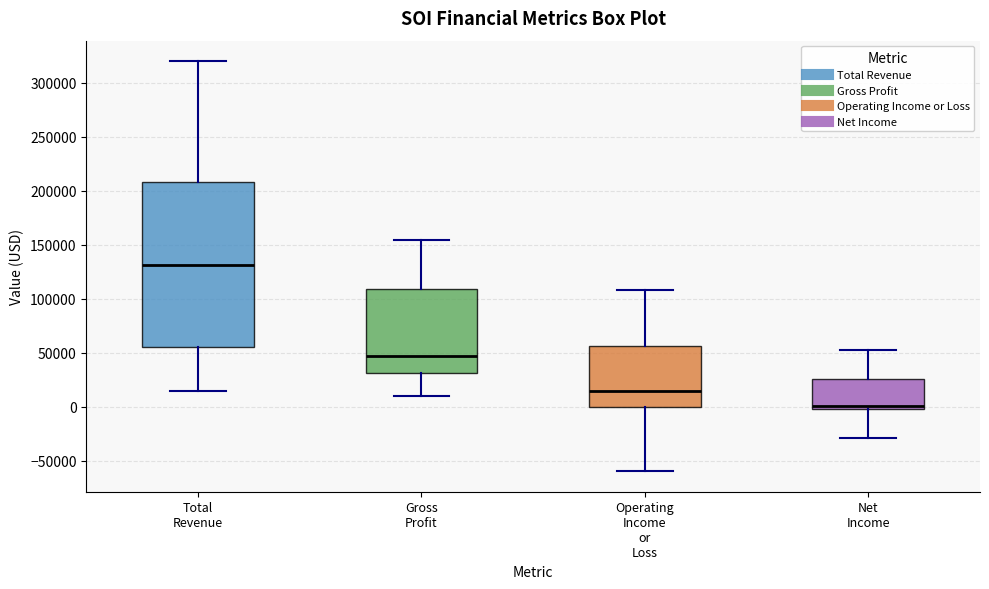

Reading left to right, read every box against the y-axis: the position of its median line, the range the box covers, and the ends of its whiskers. The values are not printed on the chart, so give them approximately, as read against the axis.

Total Revenue: median 130000, box 55000 to 210000, whiskers 15000 to 320000
Gross Profit: median 45000, box 30000 to 110000, whiskers 10000 to 155000
Operating Income or Loss: median 15000, box 0 to 55000, whiskers -60000 to 110000
Net Income: median 0 (just above the box's lower edge), box 0 to 25000, whiskers -30000 to 50000